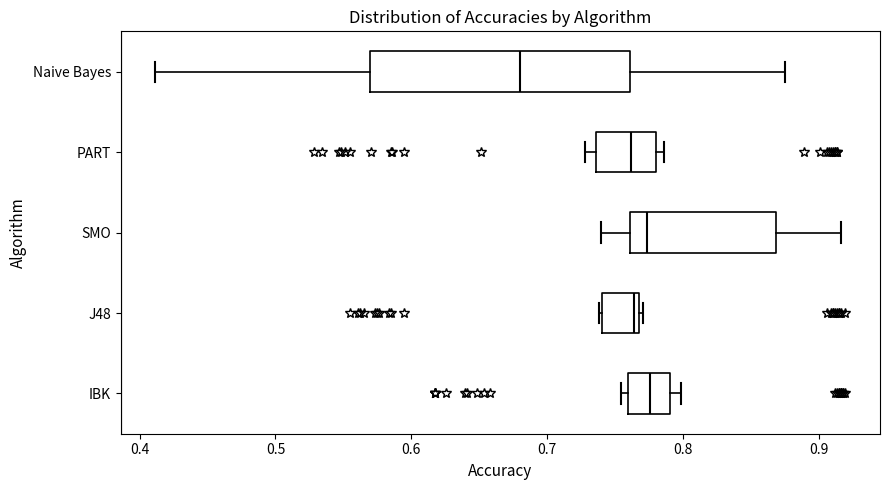

Reading bottom to top, read every box against the x-axis: the position of its median line, the range the box covers, and the ends of its whiskers. The values are not printed on the chart, so give them approximately, as read against the axis.

IBK: median 0.78, box 0.76 to 0.79, whiskers 0.75 to 0.80
J48: median 0.76, box 0.74 to 0.77, whiskers 0.74 to 0.77
SMO: median 0.77, box 0.76 to 0.87, whiskers 0.74 to 0.92
PART: median 0.76, box 0.74 to 0.78, whiskers 0.73 to 0.79
Naive Bayes: median 0.68, box 0.57 to 0.76, whiskers 0.41 to 0.88